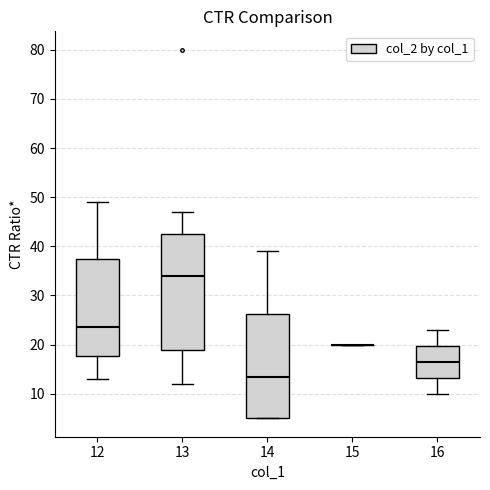

Reading left to right, transcribe this box plot: for each box, give where its median line is, the range the box spans, and where its two whiskers end, as read against the y-axis. The values are not printed on the chart, so give them approximately, as read against the axis.

12: median 24, box 18 to 38, whiskers 13 to 49
13: median 34, box 19 to 43, whiskers 12 to 47
14: median 14, box 5 to 26, whiskers 5 to 39
15: box collapsed to a line at 20, whiskers 20 to 20
16: median 17, box 13 to 20, whiskers 10 to 23